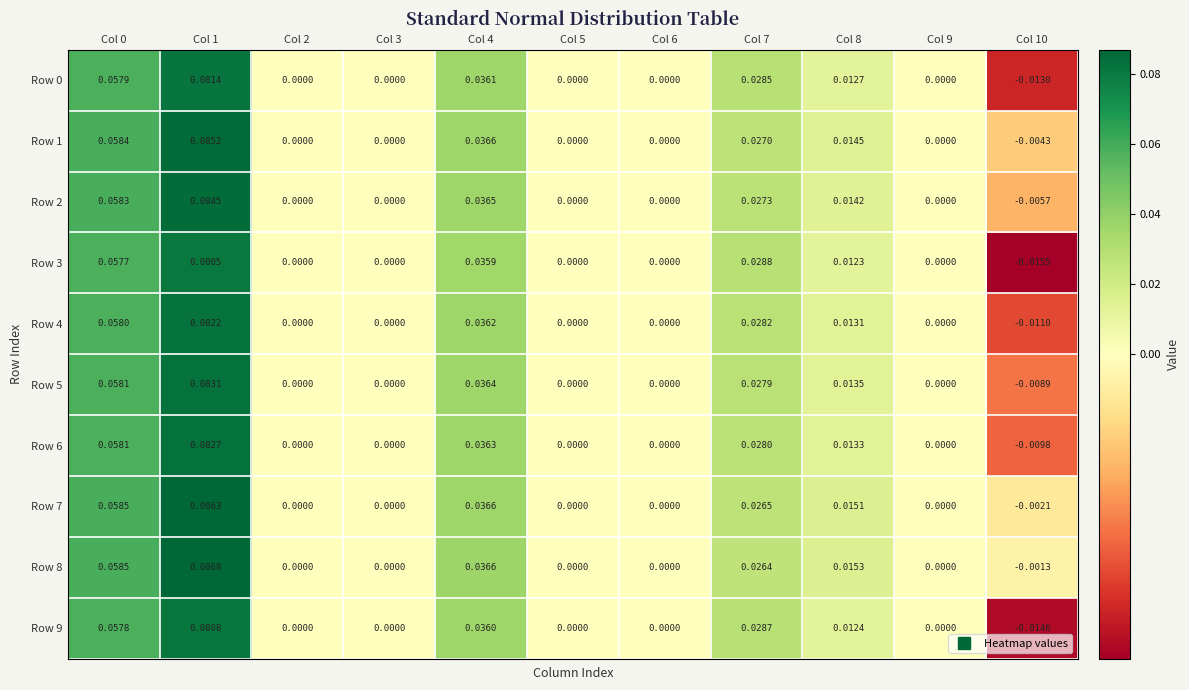

How many data points in Row 8 are less than 0?

1